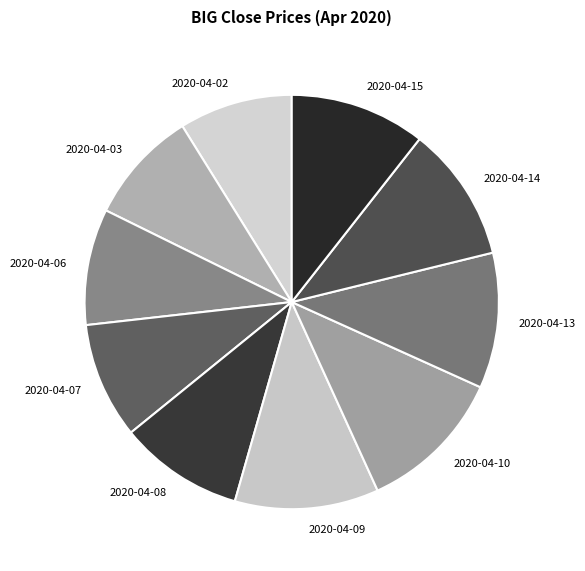

Is there any slice that represents more than half of the pie?

No